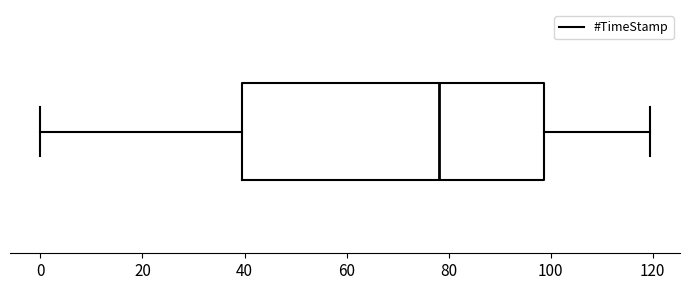

Read this box plot against the x-axis: the position of the median line, the range covered by the box, and the ends of both whiskers. The values are not printed on the chart, so give them approximately, as read against the axis.

median 78, box 40 to 98, whiskers 0 to 120